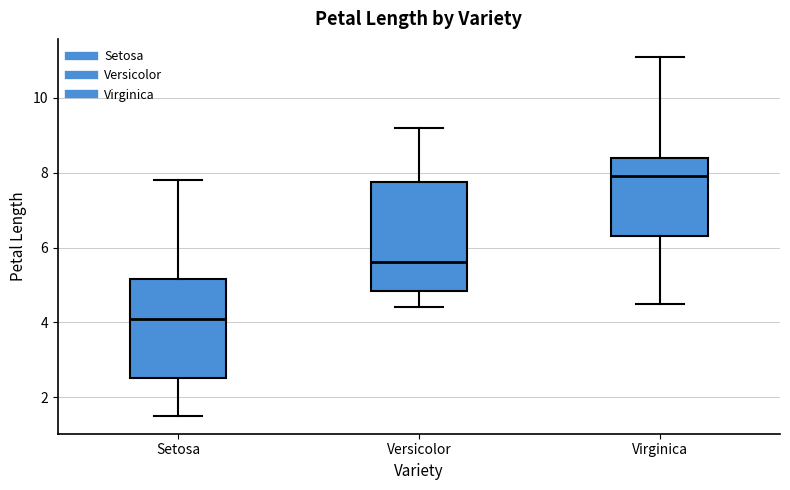

Reading left to right, read every box against the y-axis: the position of its median line, the range the box covers, and the ends of its whiskers. The values are not printed on the chart, so give them approximately, as read against the axis.

Setosa: median 4.2, box 2.6 to 5.2, whiskers 1.6 to 7.8
Versicolor: median 5.6, box 4.8 to 7.8, whiskers 4.4 to 9.2
Virginica: median 8.0, box 6.4 to 8.4, whiskers 4.6 to 11.2